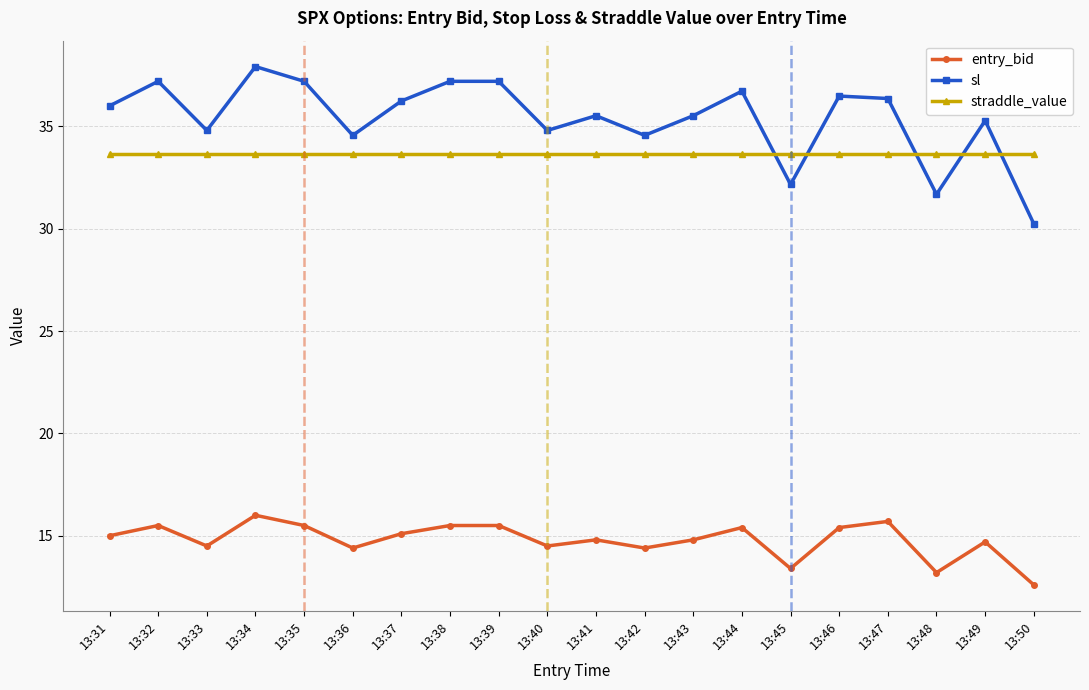

Between which two adjacent categories do sl and straddle_value first intersect?

13:44 and 13:45